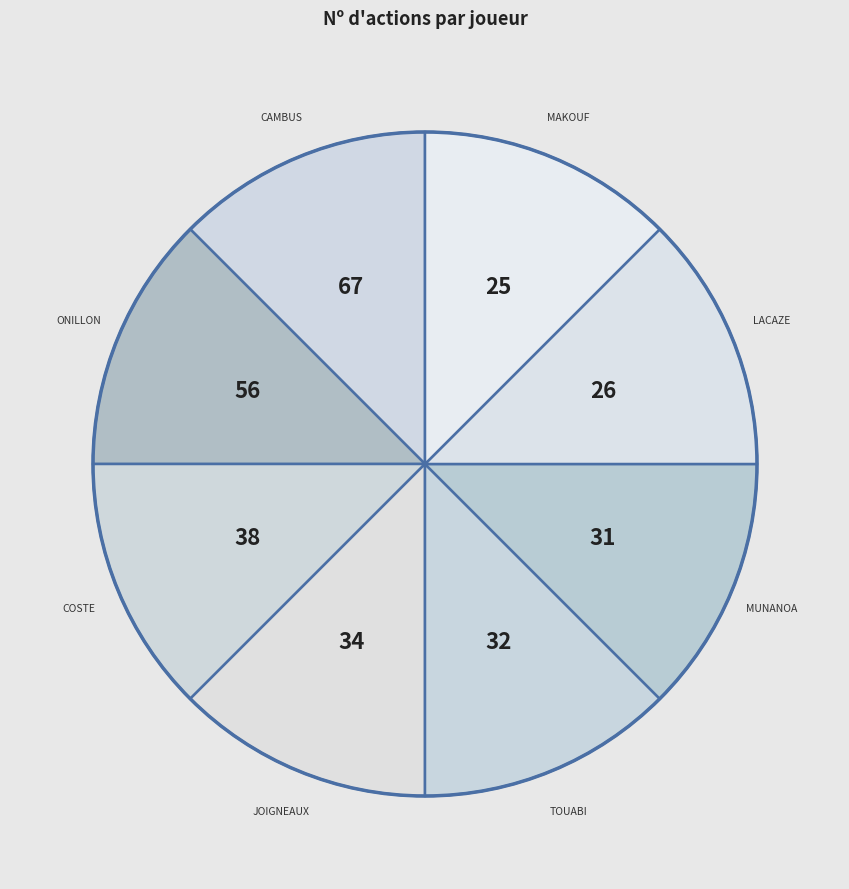

How many segments does this pie chart have?

8